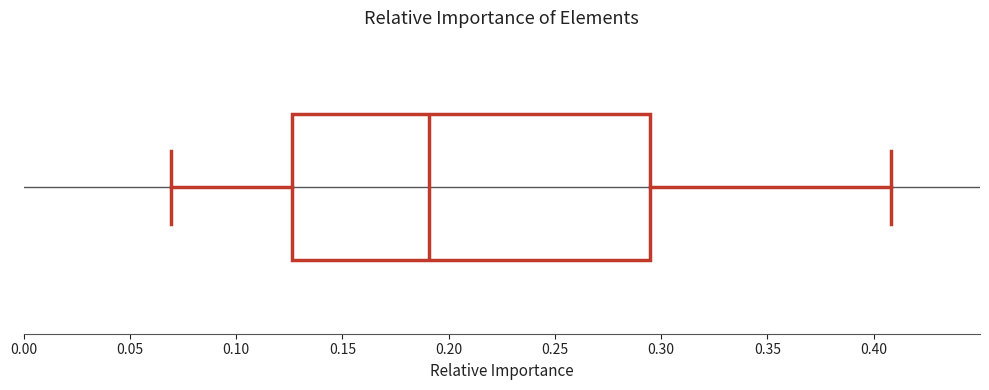

Read this box plot against the x-axis: the position of the median line, the range covered by the box, and the ends of both whiskers. The values are not printed on the chart, so give them approximately, as read against the axis.

median 0.190, box 0.125 to 0.295, whiskers 0.070 to 0.410